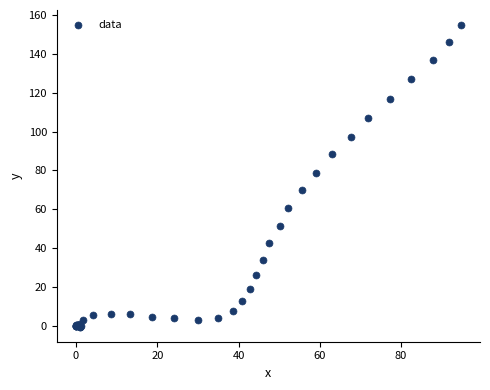

What Y value in the scatter plot is closest to 77?

78.9